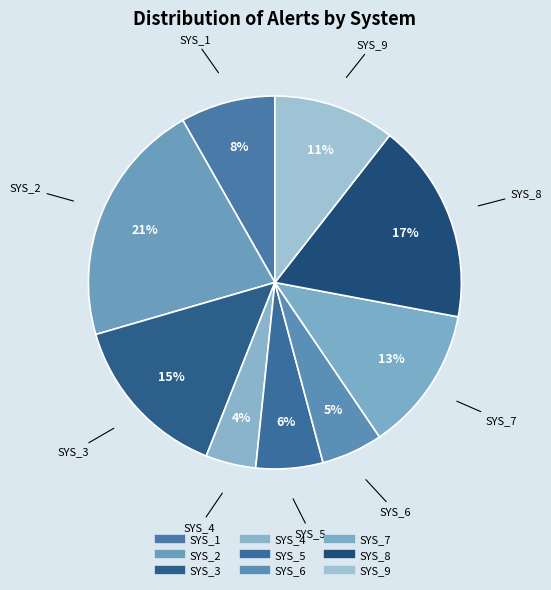

Is the sum of SYS_4 and SYS_3 greater than half?

No